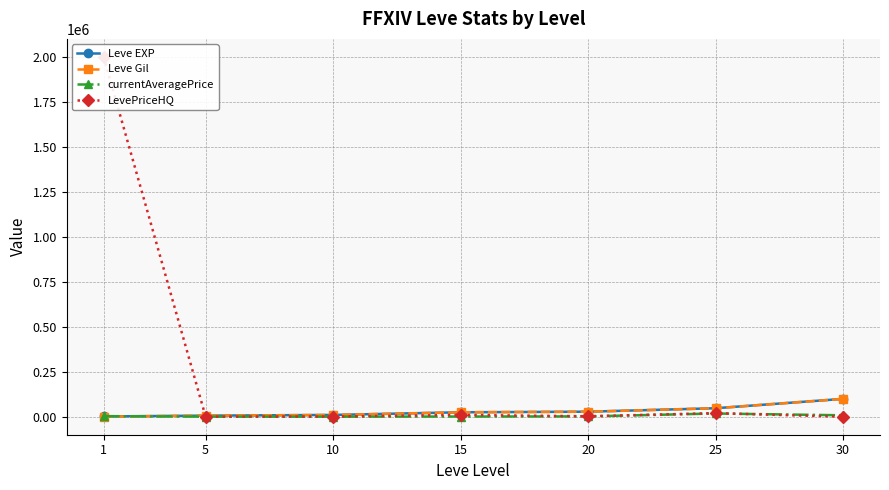

At how many categories does at least one series exceed 1769224?

1